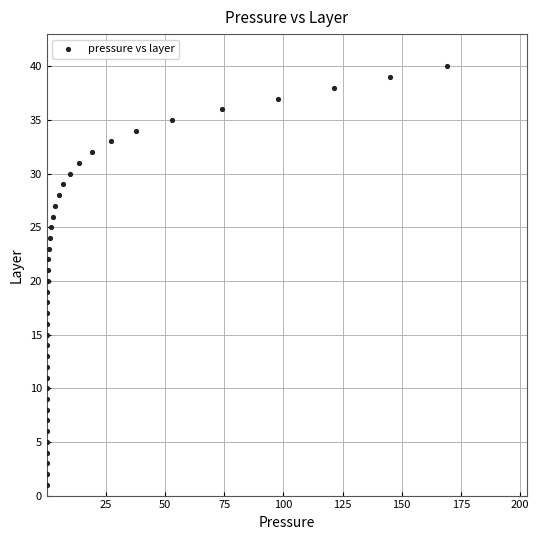

What is the range of Y values (max minus min)?

39